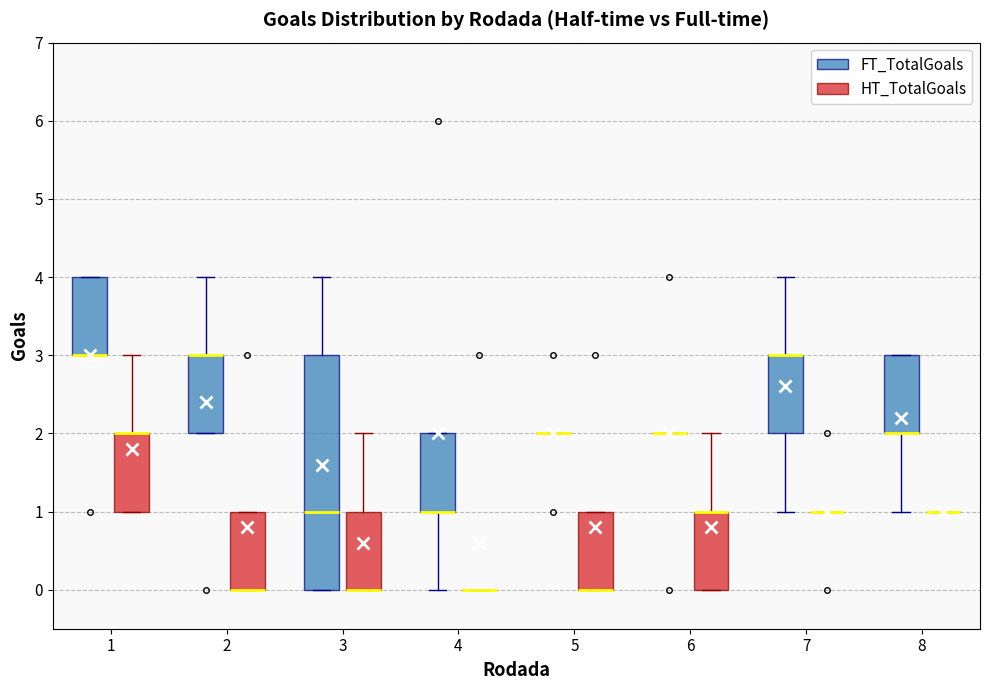

Which box is the tallest, from its lower edge to its upper edge?

3 (FT_TotalGoals)